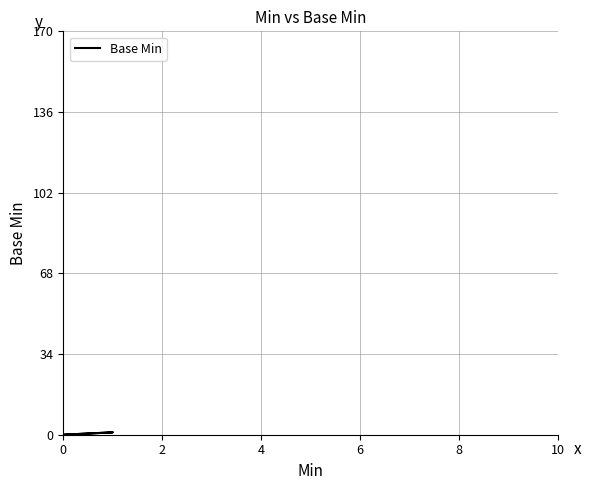

What is the maximum value shown in the chart?

1